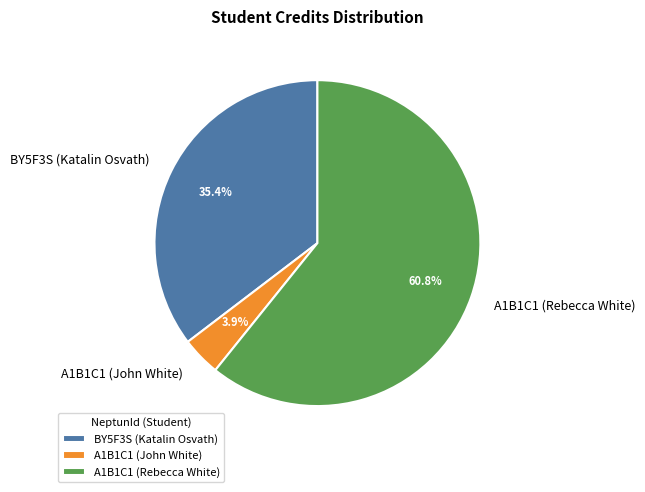

What percentage do A1B1C1 (Rebecca White) and BY5F3S (Katalin Osvath) together represent?

96.1%